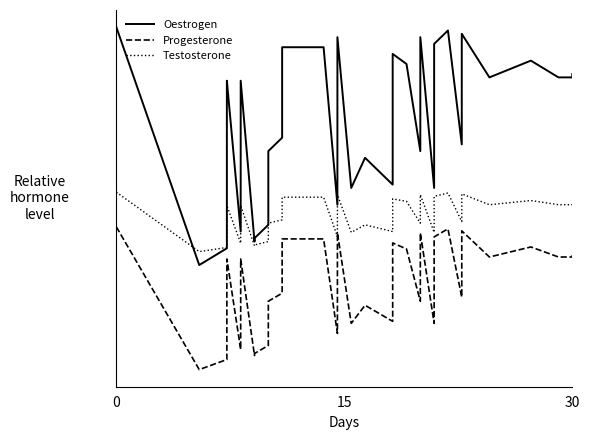

How many values in the Progesterone series exceed 129?

20